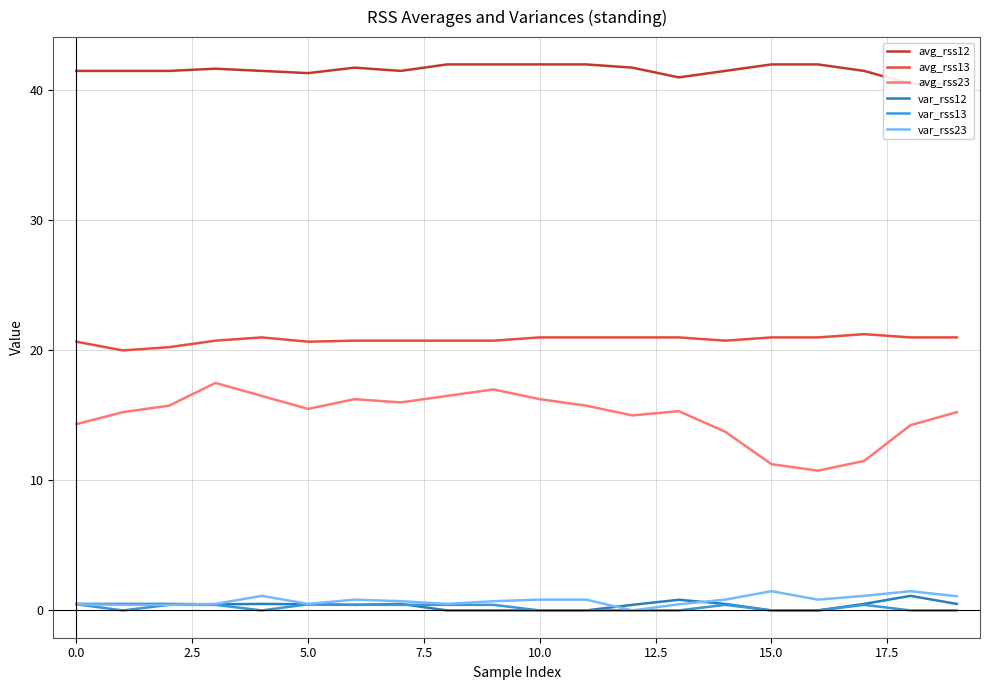

What are all the series names shown in the legend?

avg_rss12, avg_rss13, avg_rss23, var_rss12, var_rss13, var_rss23